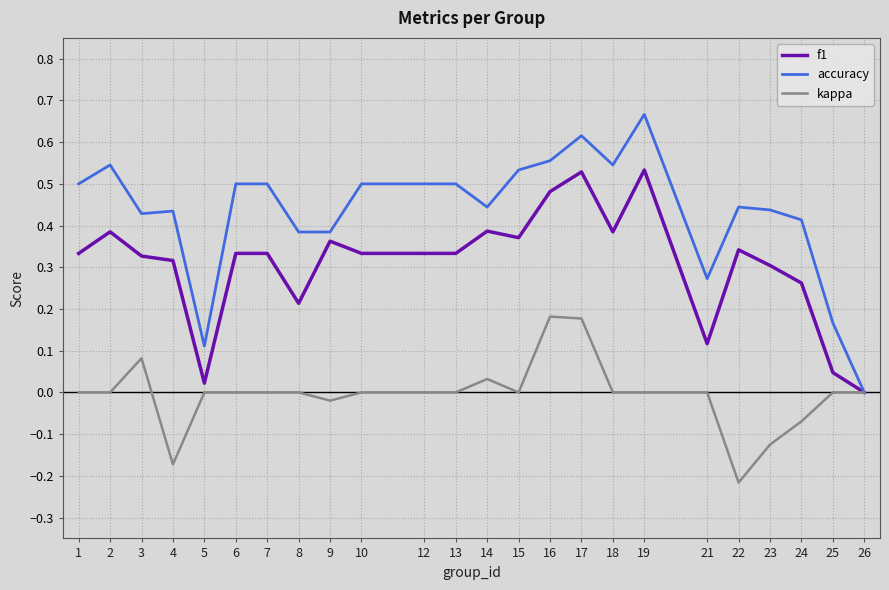

True or false: kappa has a value of 0.0 at 7.

True